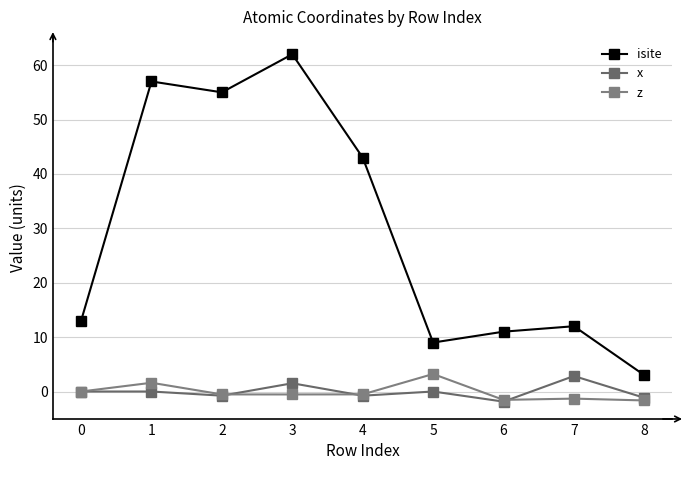

True or false: z has a value of -0.5 at 8.

False